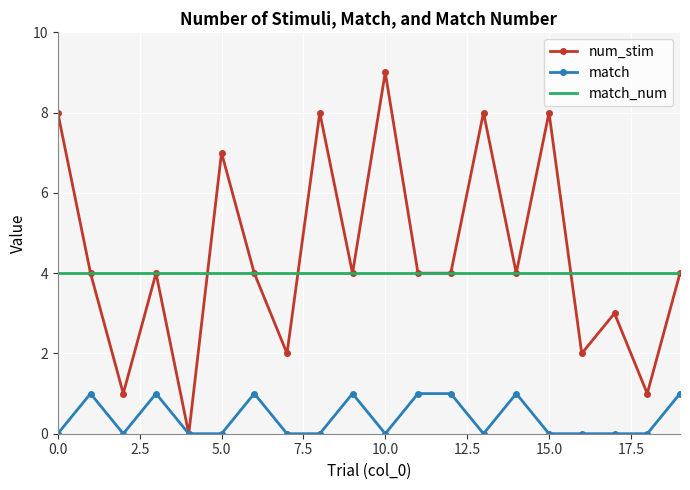

List the series in order of their peak value, highest first.

num_stim, match_num, match